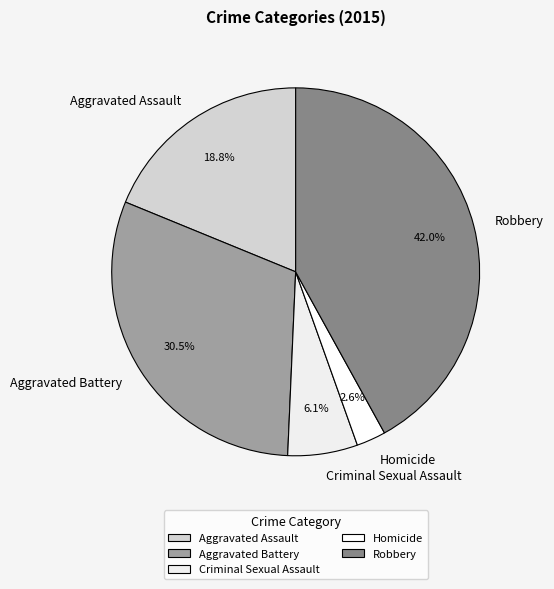

Is there any slice that represents more than half of the pie?

No